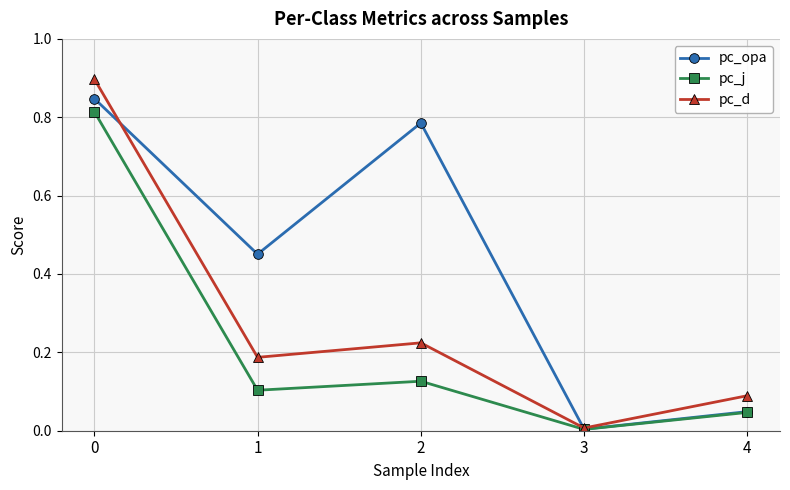

True or false: pc_d has a value of 0.9 at 0.

True